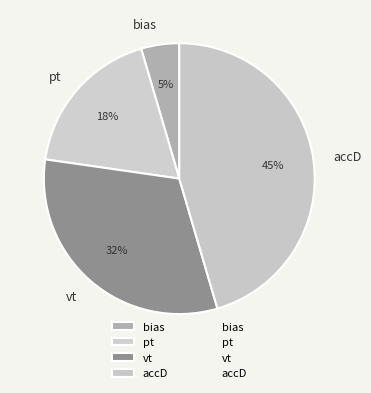

To the nearest percent, what is the combined percentage of pt and vt?

50%